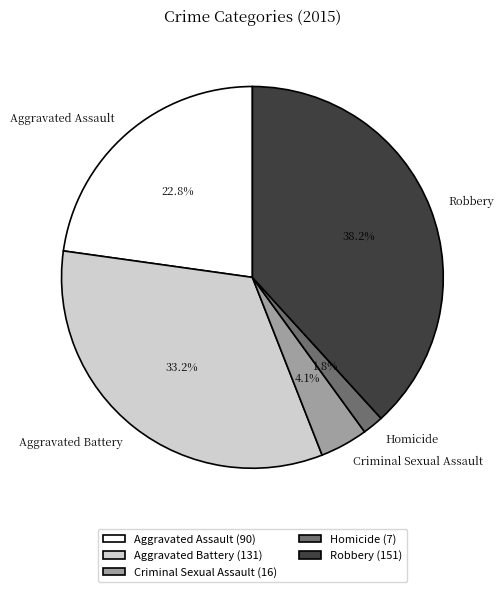

Between Aggravated Battery and Criminal Sexual Assault, which is larger?

Aggravated Battery